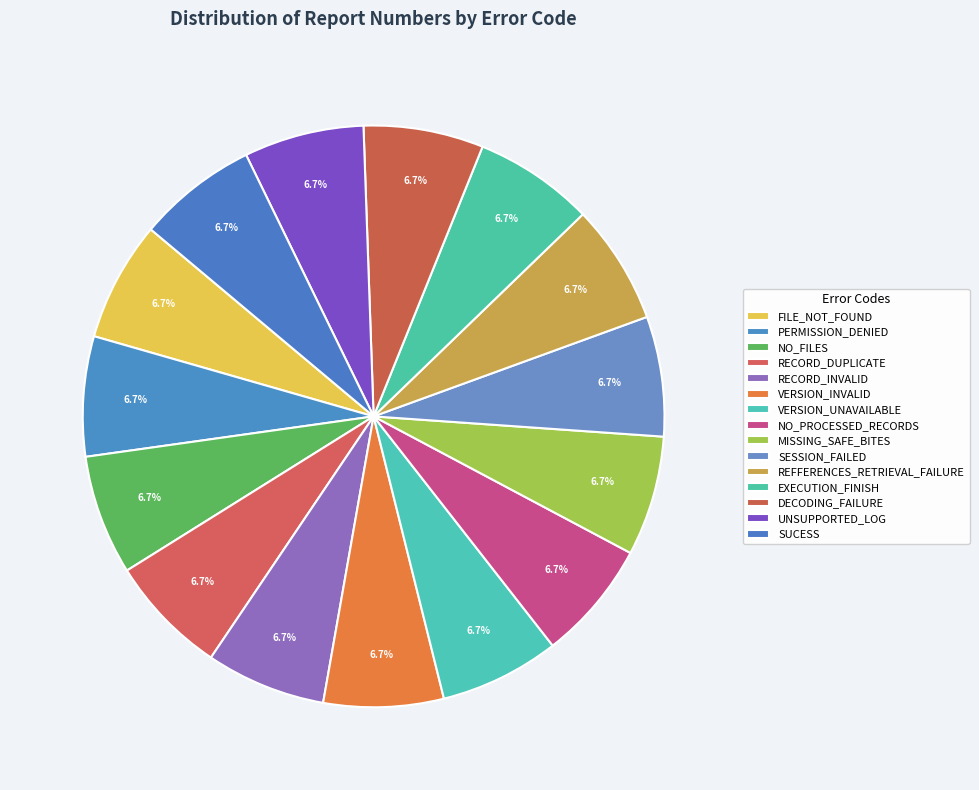

Which category has the smallest portion of the pie?

FILE_NOT_FOUND